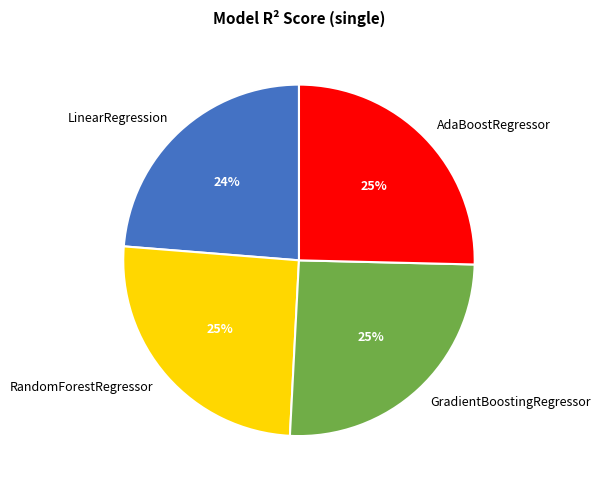

Which slice is the smallest?

LinearRegression